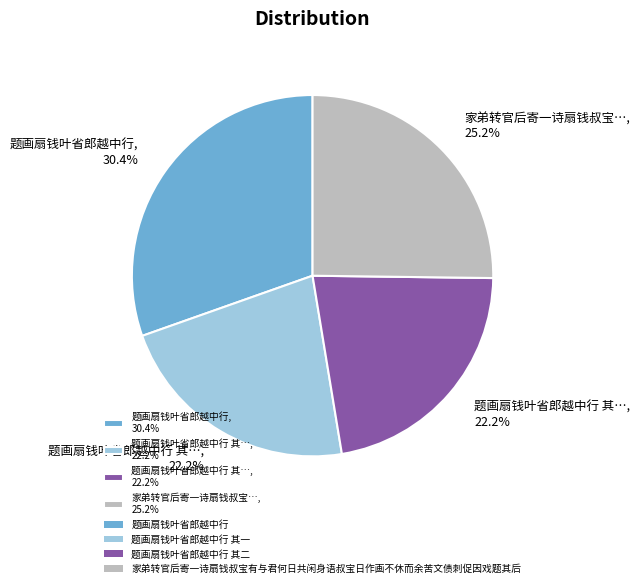

Does any single category account for the majority?

No